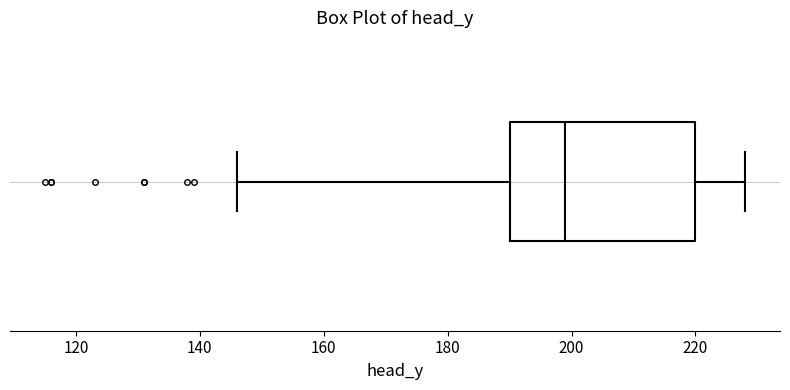

Where is the right edge of the box on the x-axis? The values are not printed on the chart, so give them approximately, as read against the axis.

220